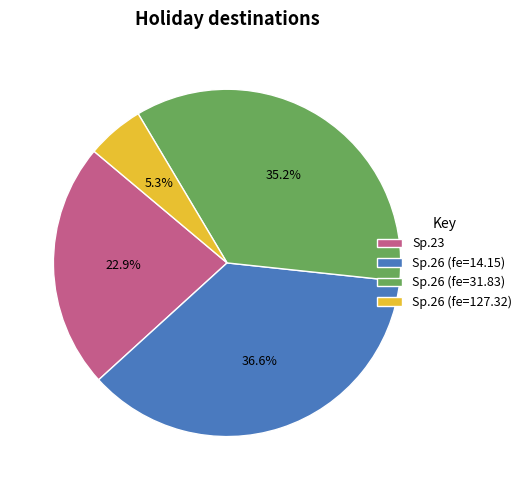

Combined, do Sp.26 (fe=127.32) and Sp.23 account for over 50%?

No